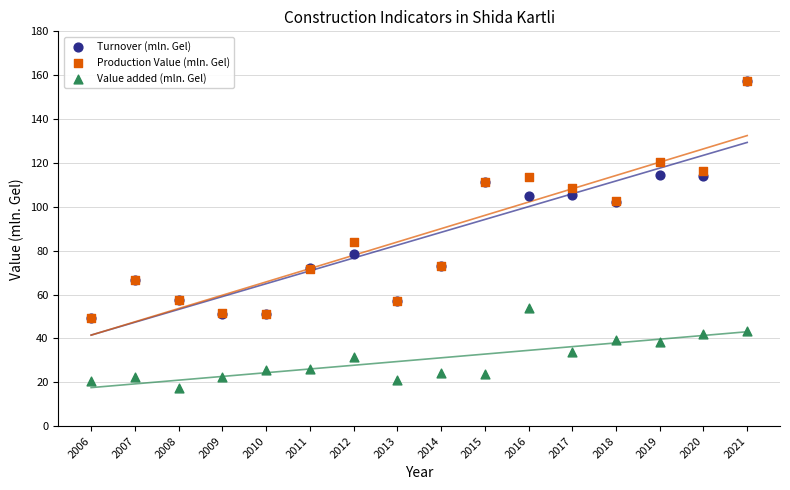

What are all the series names shown in the legend?

Turnover (mln. Gel), Production Value (mln. Gel), Value added (mln. Gel)